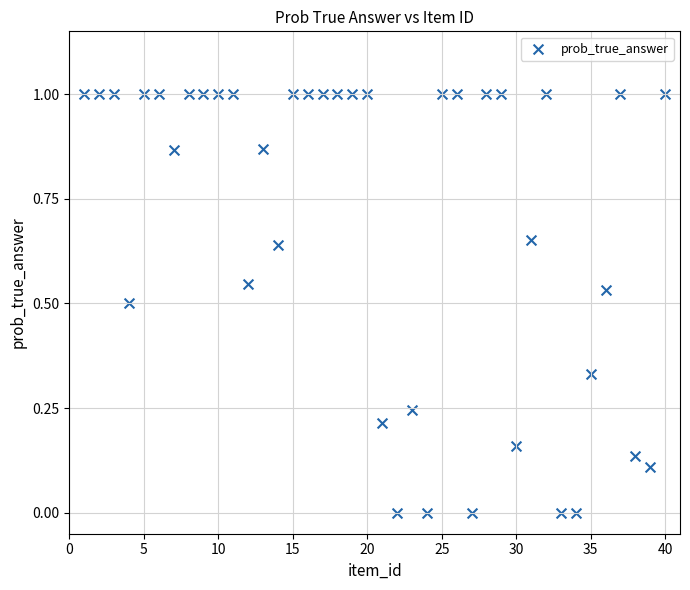

What is the range of Y values (max minus min)?

1.0